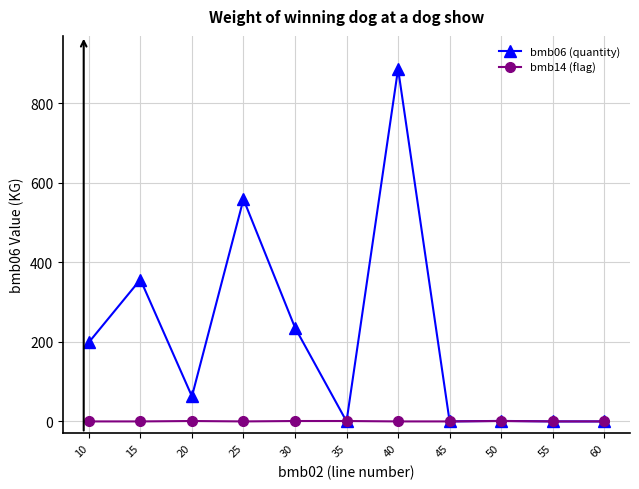

List the series in order of their peak value, highest first.

bmb06 (quantity), bmb14 (flag)